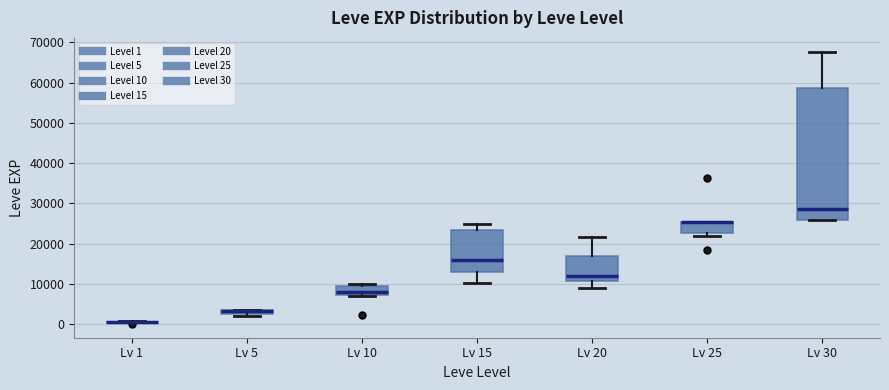

Where is the lower edge of the box for Lv 10 on the y-axis? The values are not printed on the chart, so give them approximately, as read against the axis.

7000